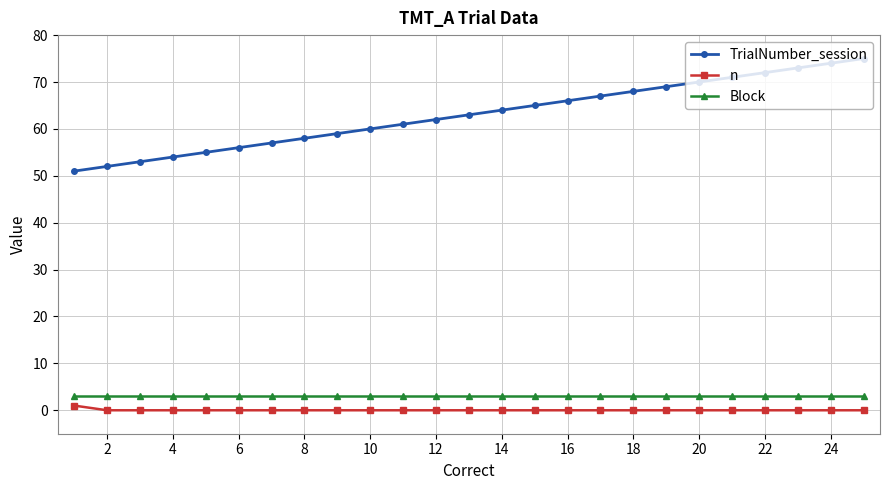

True or false: Block and TrialNumber_session intersect in this chart.

False